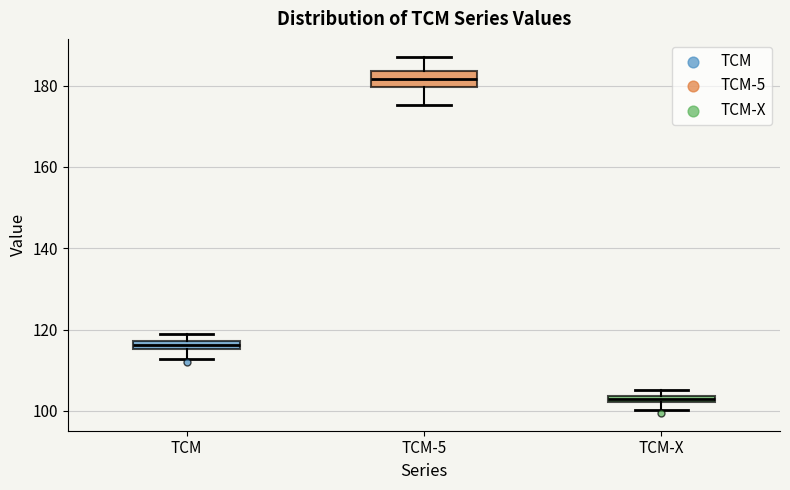

Which box's median line is the highest?

TCM-5